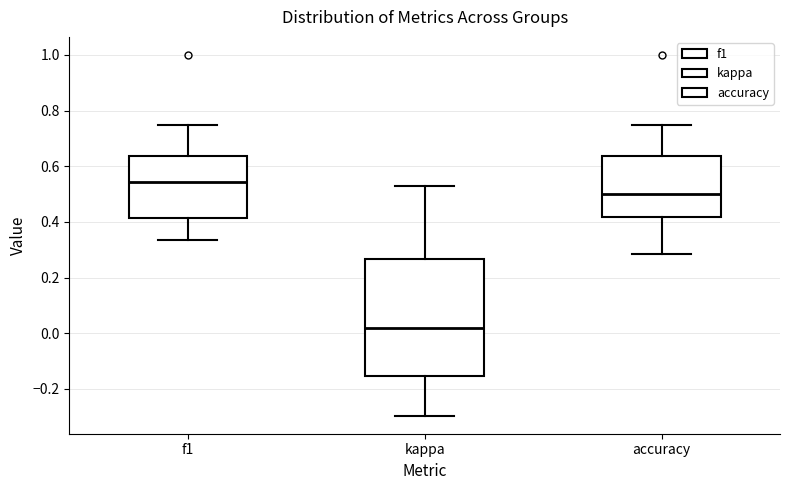

Reading left to right, read every box against the y-axis: the position of its median line, the range the box covers, and the ends of its whiskers. The values are not printed on the chart, so give them approximately, as read against the axis.

f1: median 0.54, box 0.42 to 0.64, whiskers 0.34 to 0.76
kappa: median 0.02, box -0.16 to 0.26, whiskers -0.30 to 0.52
accuracy: median 0.50, box 0.42 to 0.64, whiskers 0.28 to 0.76